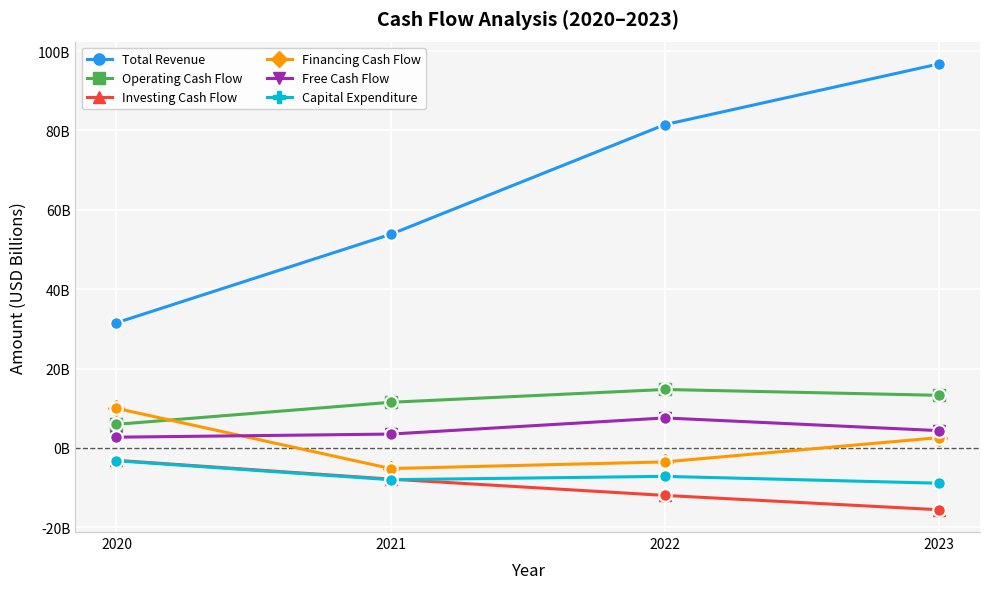

How many interior local valleys does the Financing Cash Flow series have?

1